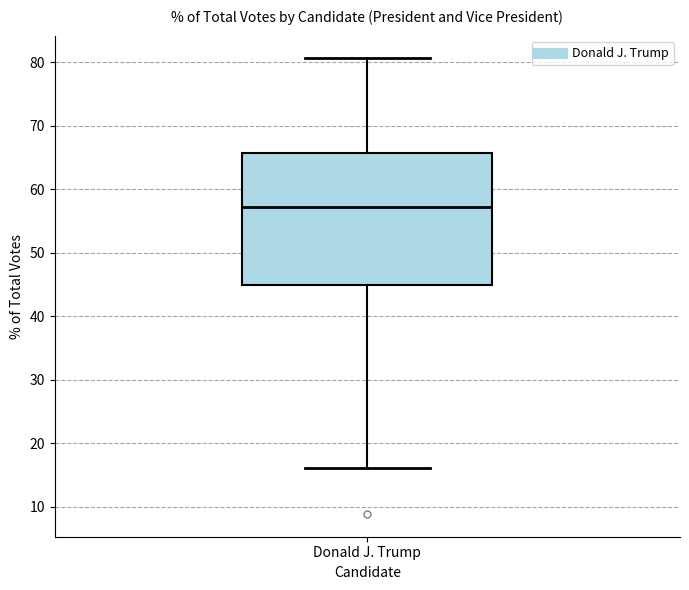

Where is the upper edge of the box for Donald J. Trump on the y-axis? The values are not printed on the chart, so give them approximately, as read against the axis.

66